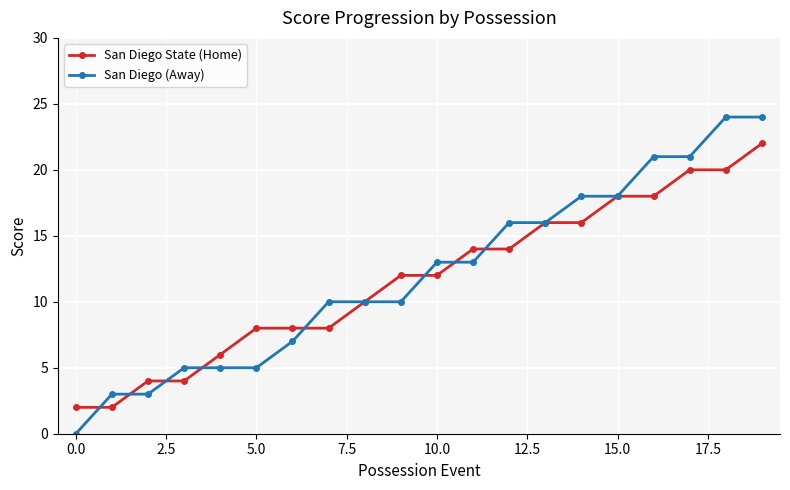

At how many categories does at least one series exceed 9?

13